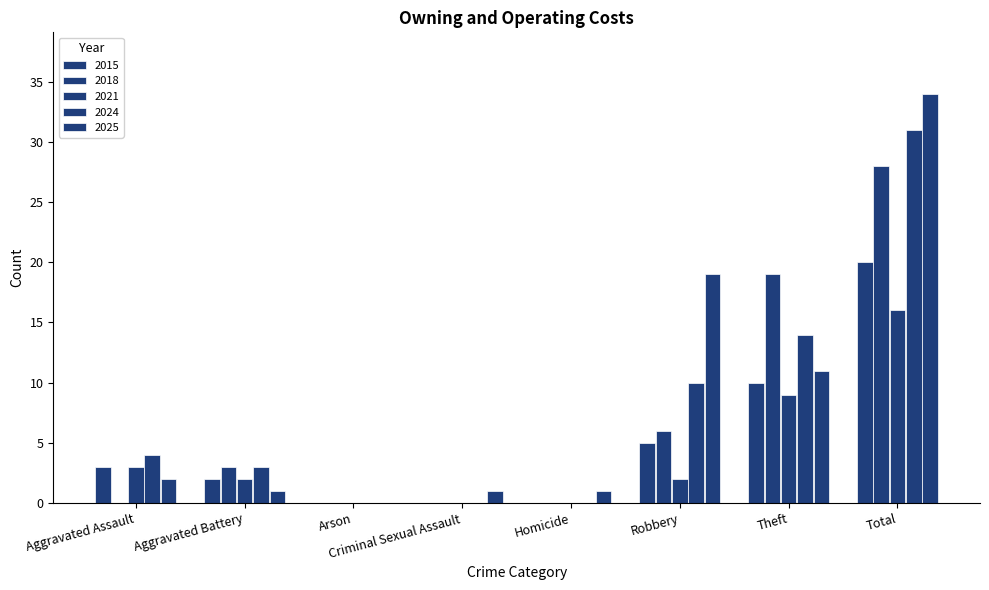

Count the number of data series in this chart.

5